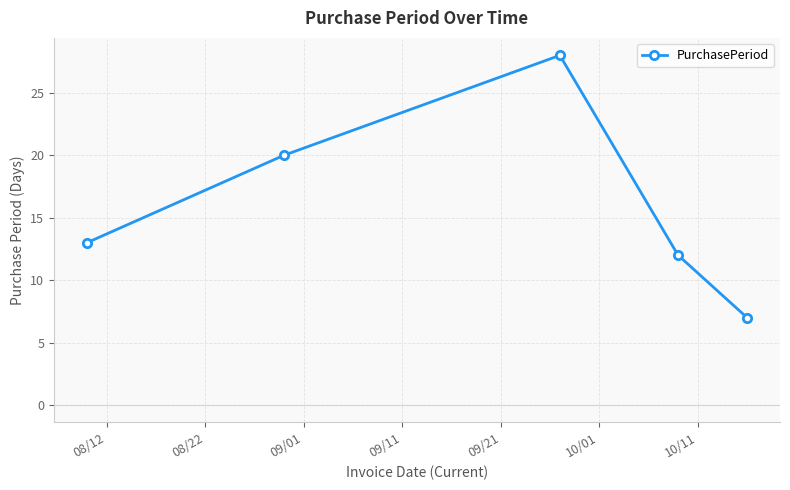

What is the difference between the maximum and minimum values?

21